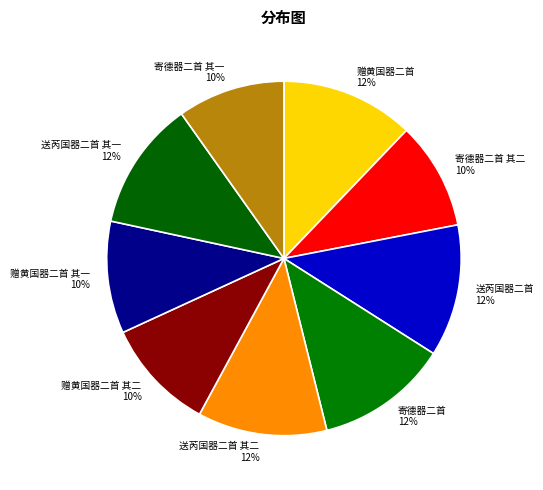

True or false: 赠黄国器二首 其二 10% accounts for 10% of the total.

True